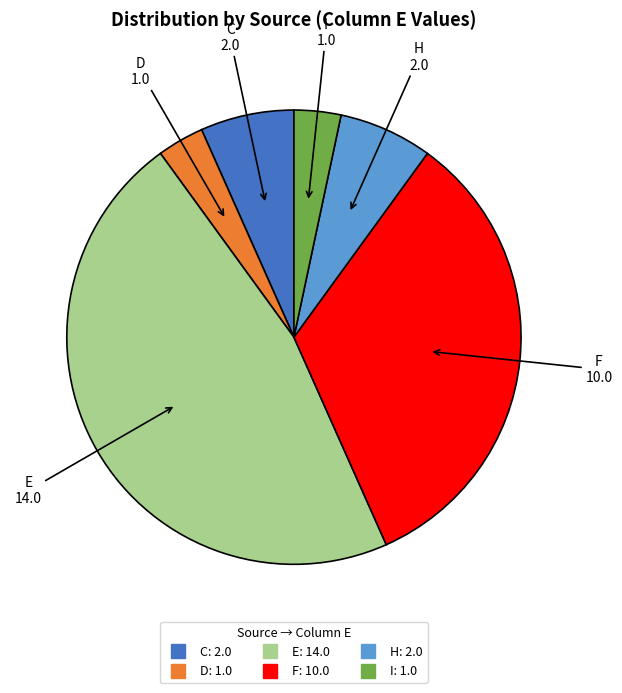

Is there a majority slice in this chart?

No